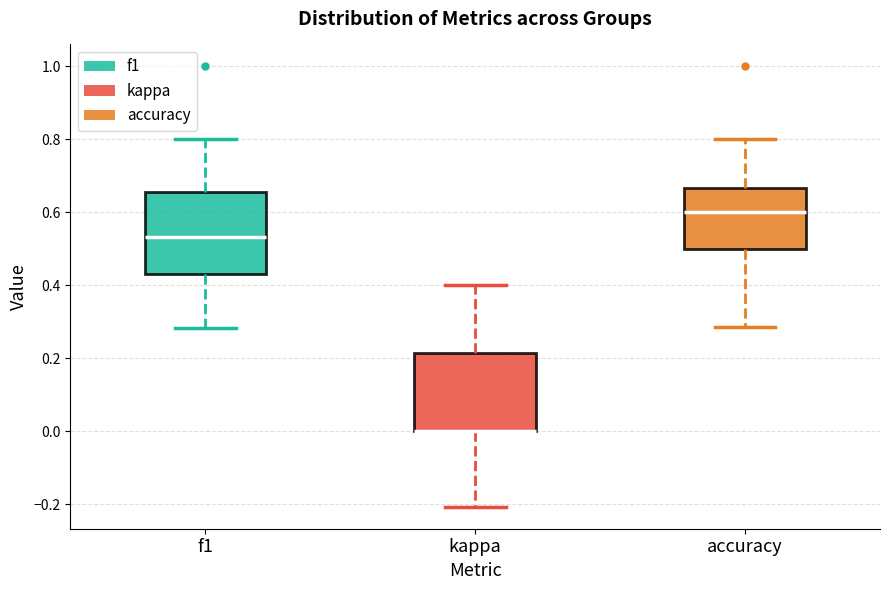

Where does the upper whisker of the box for f1 end on the y-axis? The values are not printed on the chart, so give them approximately, as read against the axis.

0.80